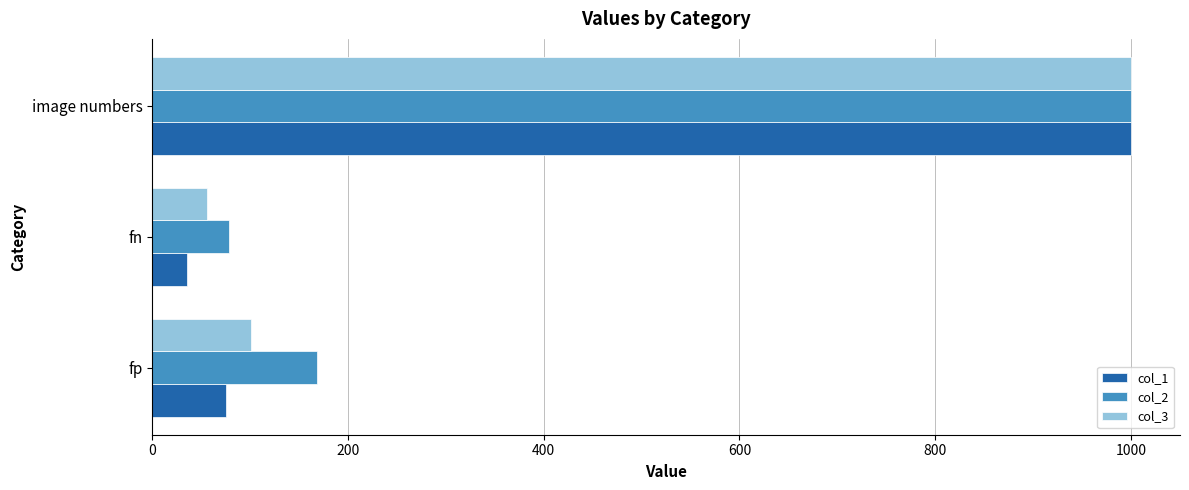

Which label corresponds to the smallest value in the chart?

fn